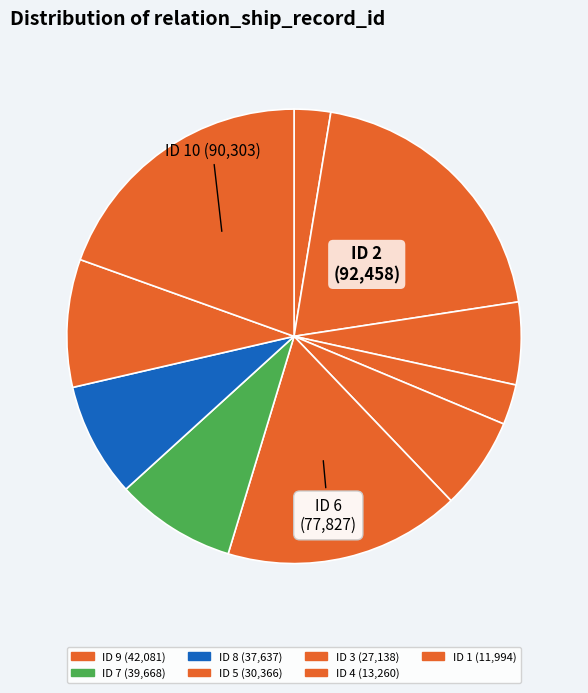

To the nearest percent, what is the average slice percentage?

10%